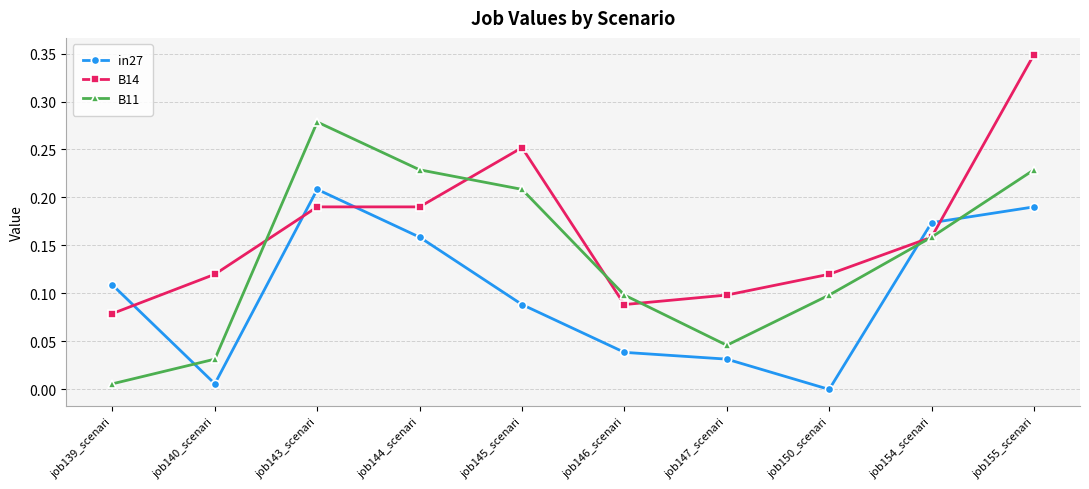

At which category is the sum across all series the highest?

job155_scenari